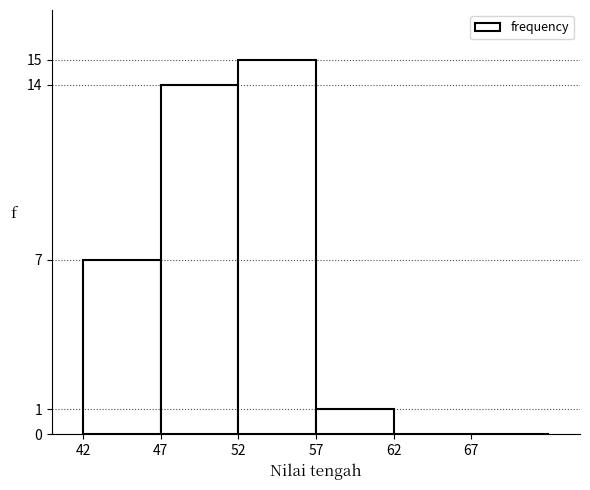

Reading left to right, list every bar in this chart as the range it spans on the x-axis followed by its height. The values are not printed on the chart, so give them approximately, as read against the axis.

42 to 47: 7
47 to 52: 14
52 to 57: 15
57 to 62: 1
62 to 67: 0
67 to 72: 0